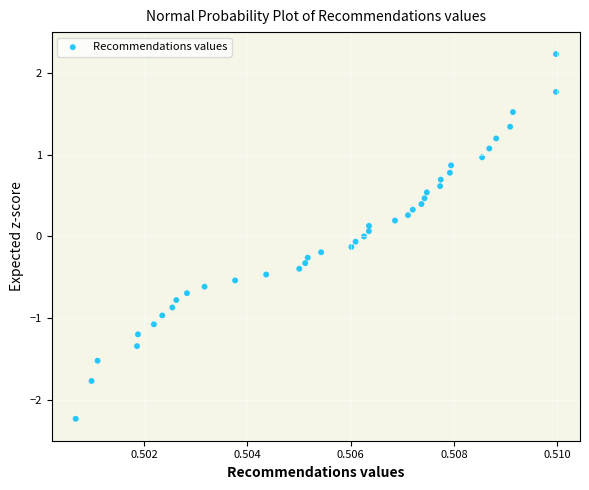

What is the range of Y values (max minus min)?

4.5